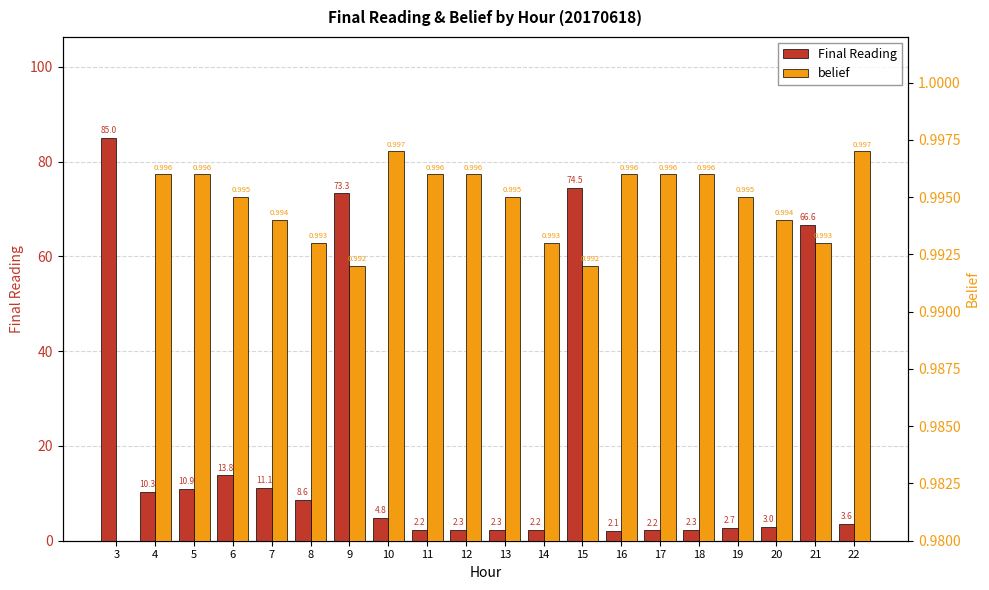

List the series in order of their peak value, highest first.

Final Reading, belief